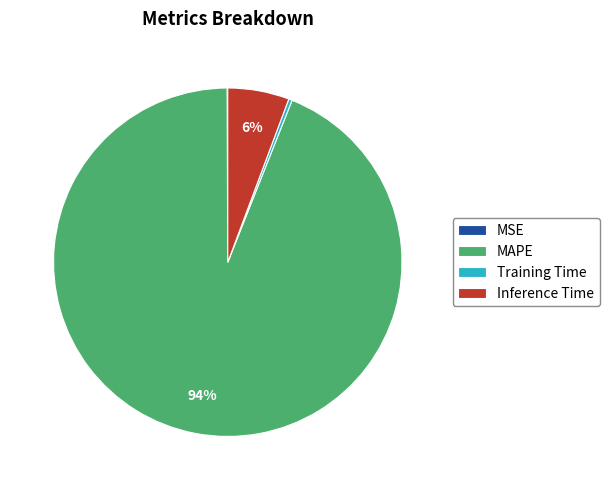

To the nearest percent, what portion does Inference Time represent?

6%